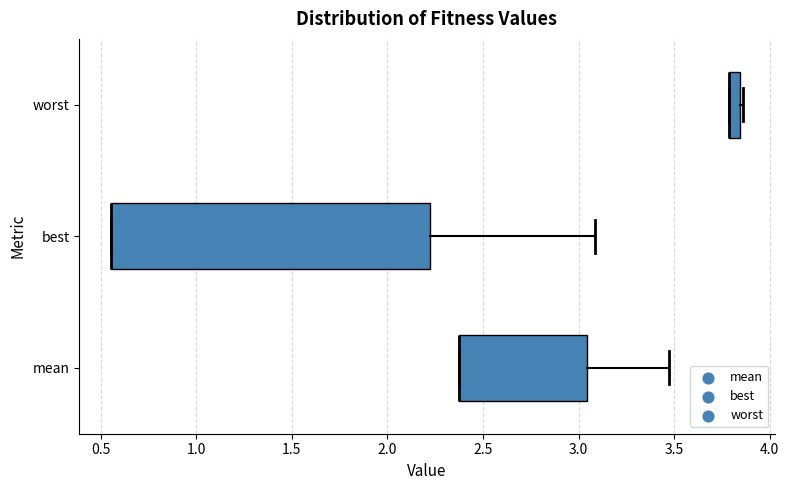

Comparing the boxes themselves (not the whiskers), which one is the widest?

best